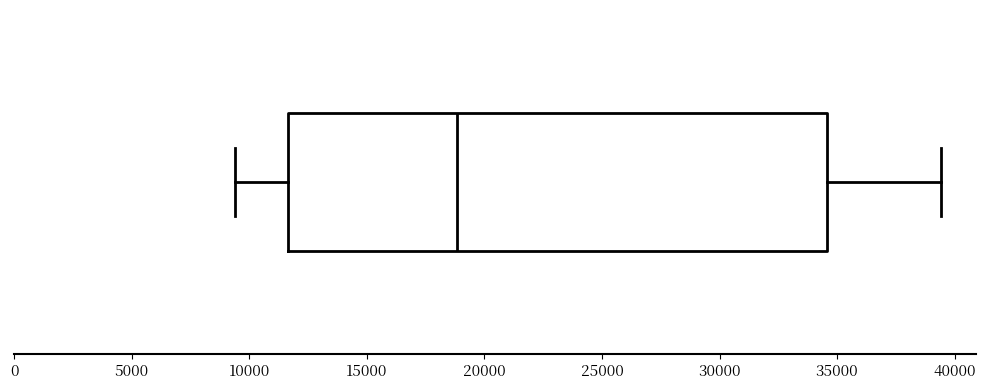

Transcribe this box plot: give where the median line is, the range the box spans, and where the two whiskers end, as read against the x-axis. The values are not printed on the chart, so give them approximately, as read against the axis.

median 19000, box 11500 to 34500, whiskers 9500 to 39500